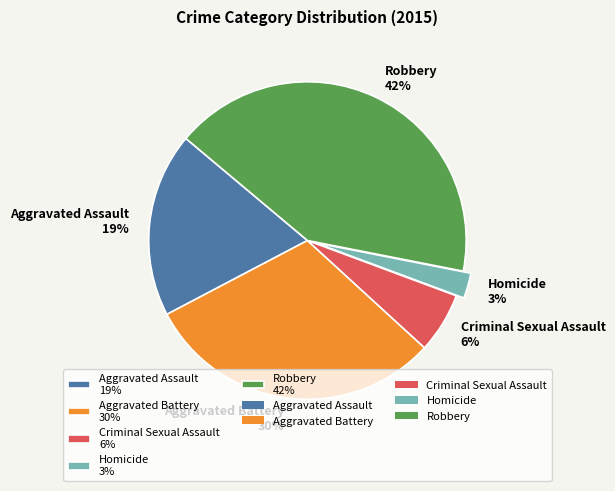

Count the number of slices in the pie.

5